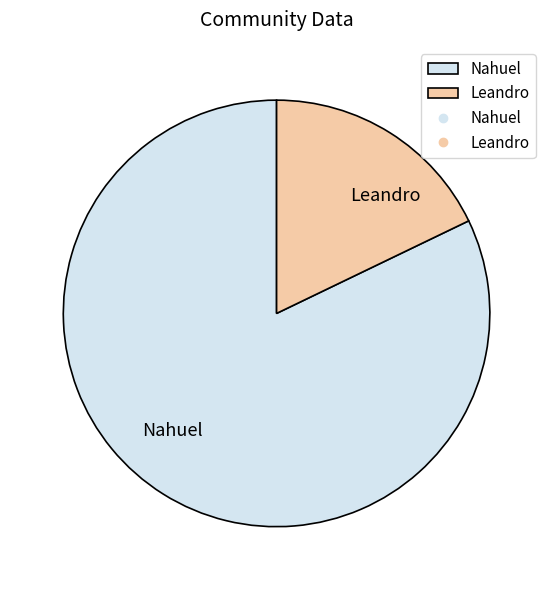

Is the sum of Nahuel and Leandro greater than half?

Yes